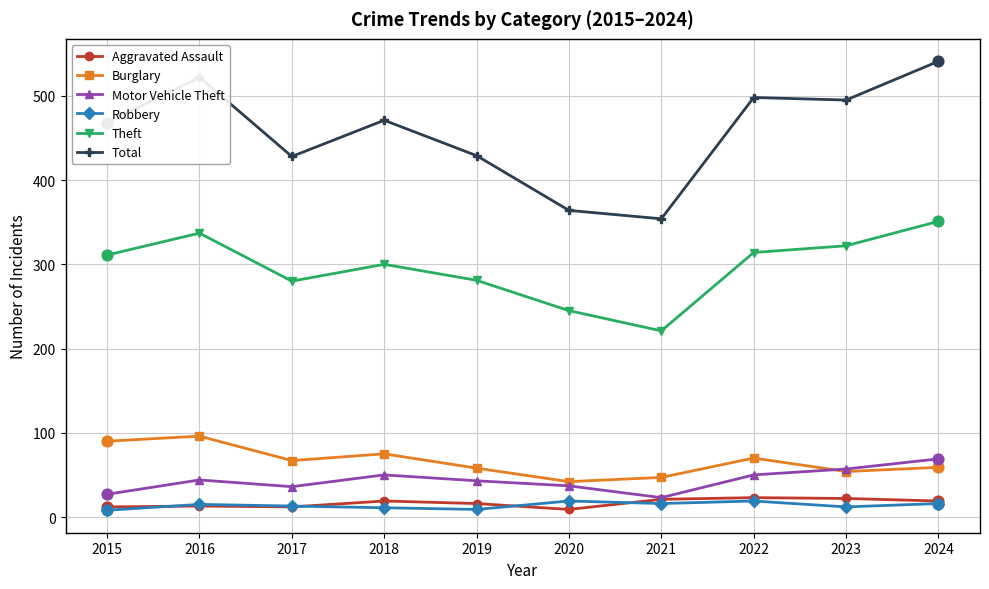

Which series has the largest total across all categories?

Total